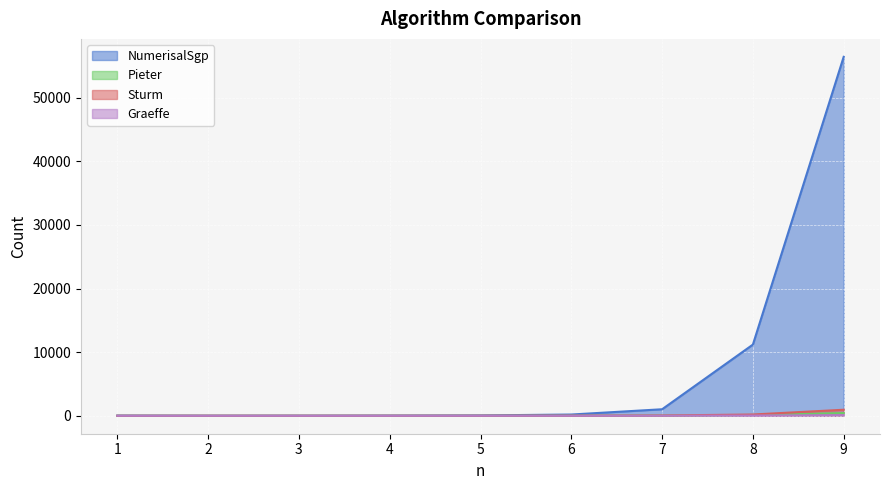

What is the greatest value displayed?

56412